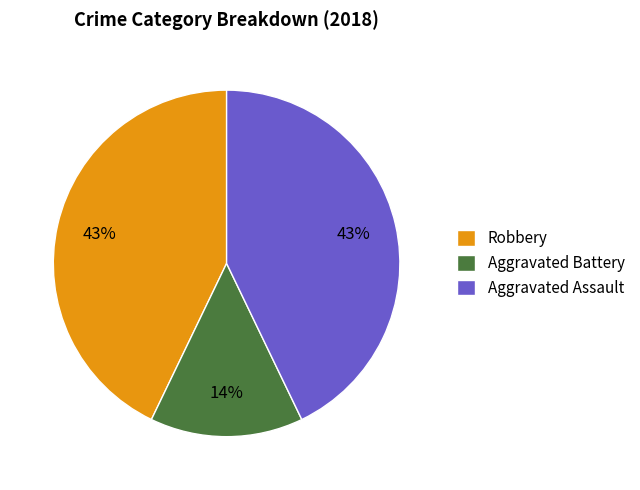

How many segments does this pie chart have?

3